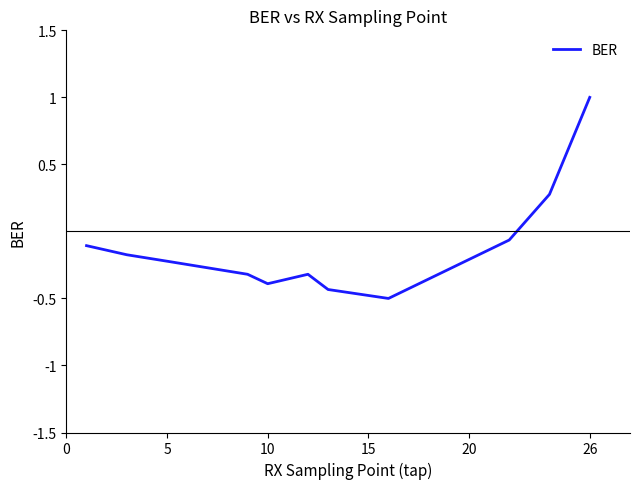

What is the difference between the maximum and minimum values?

1.5